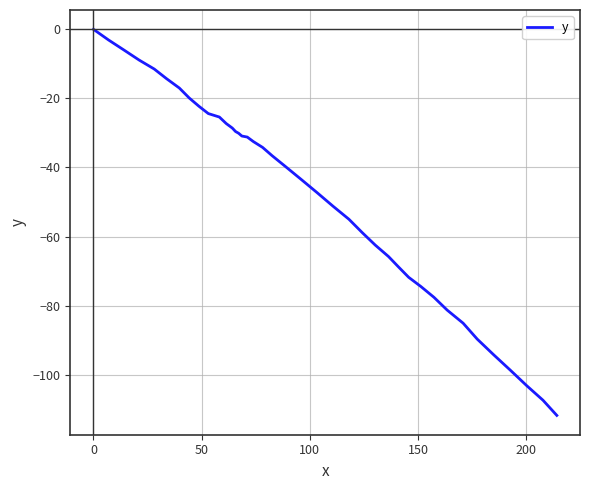

Count the number of data series in this chart.

1